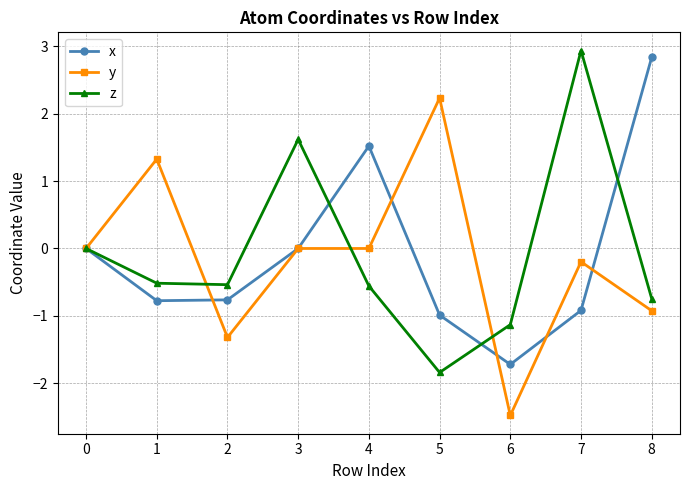

What is the difference between the maximum and minimum values in the y series?

4.7